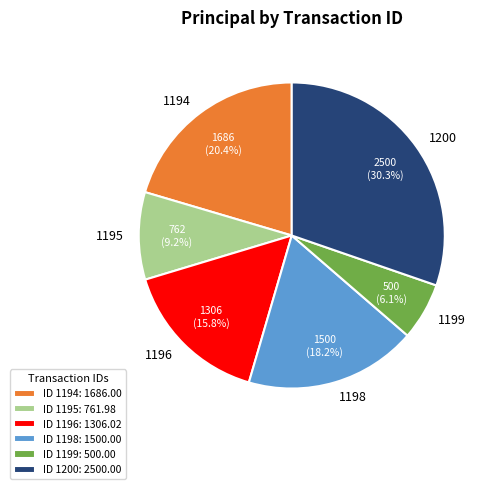

Do 1199 and 1194 together represent more than half of the pie?

No